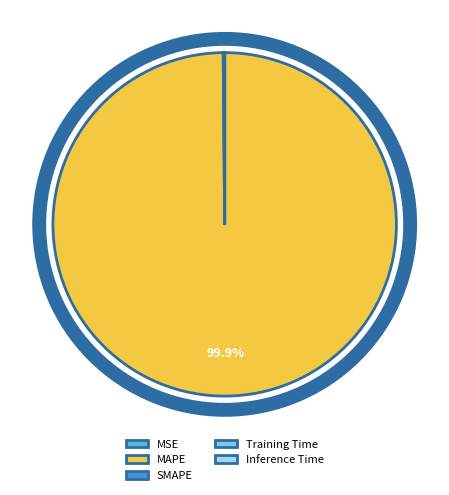

Count the number of slices in the pie.

5